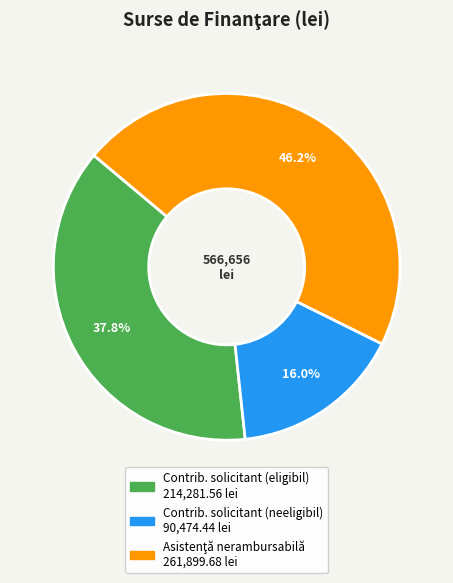

Does any single category account for the majority?

No